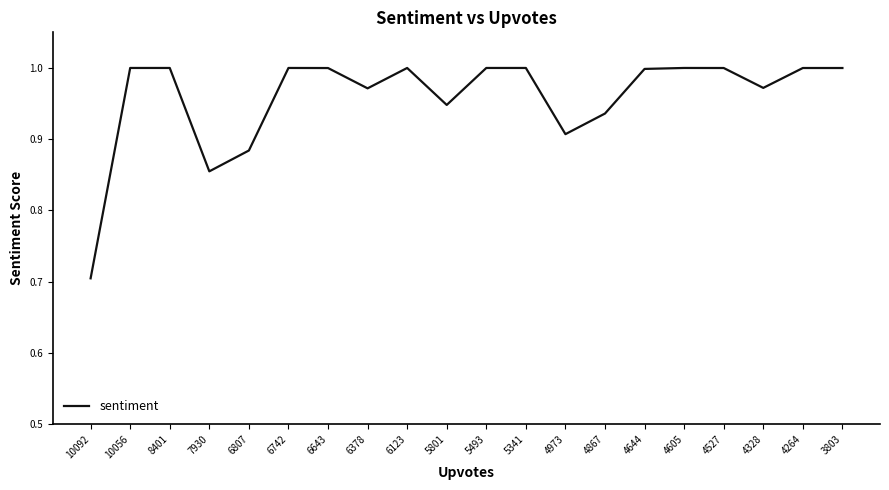

At which label is the value closest to 0?

10092